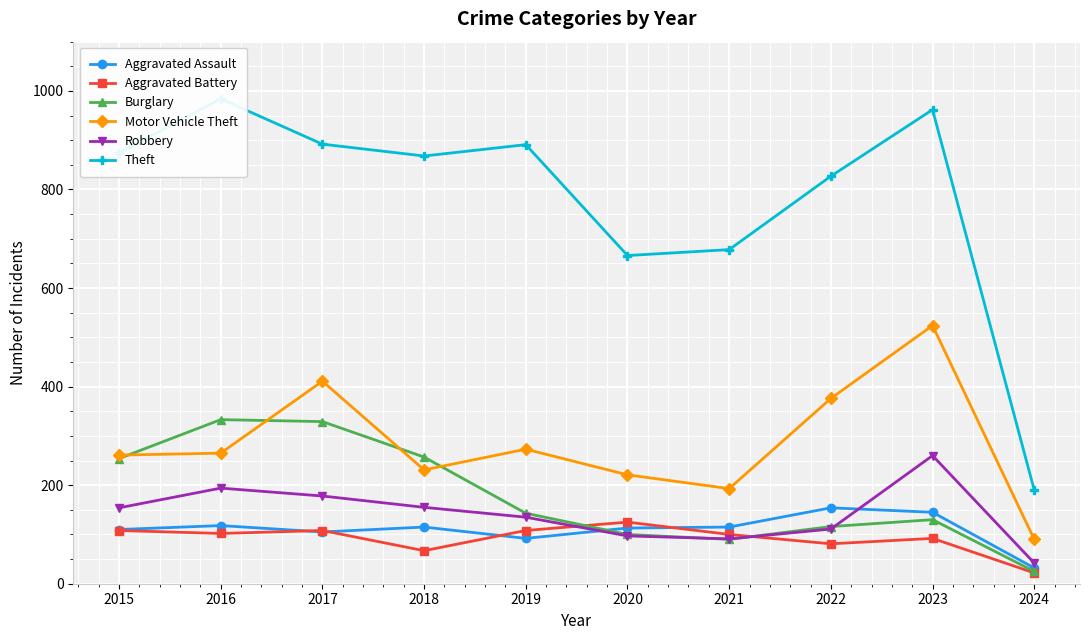

Which series has the largest total across all categories?

Theft